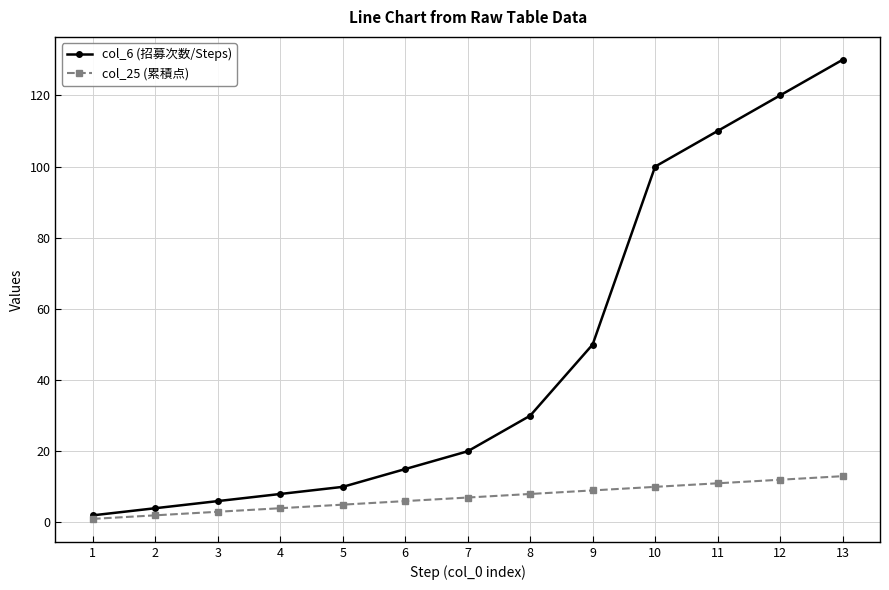

Does the chart display data point markers on the line(s)?

Yes